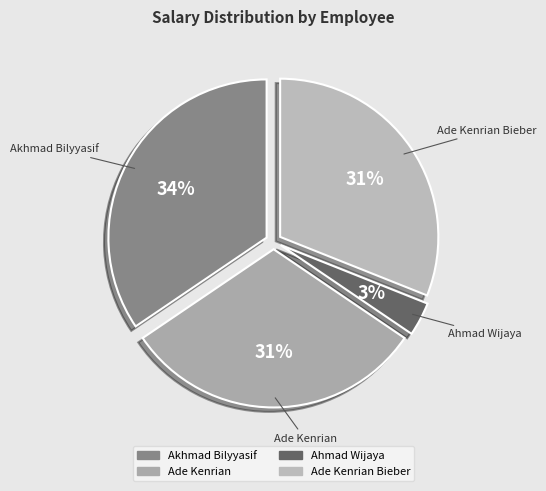

How many slices are in this pie chart?

4